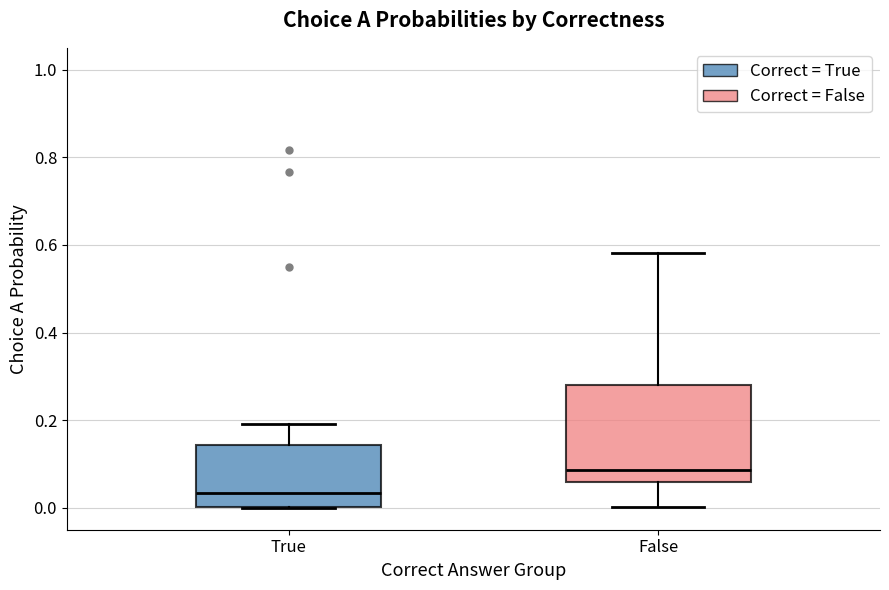

Which box is the tallest, from its lower edge to its upper edge?

False